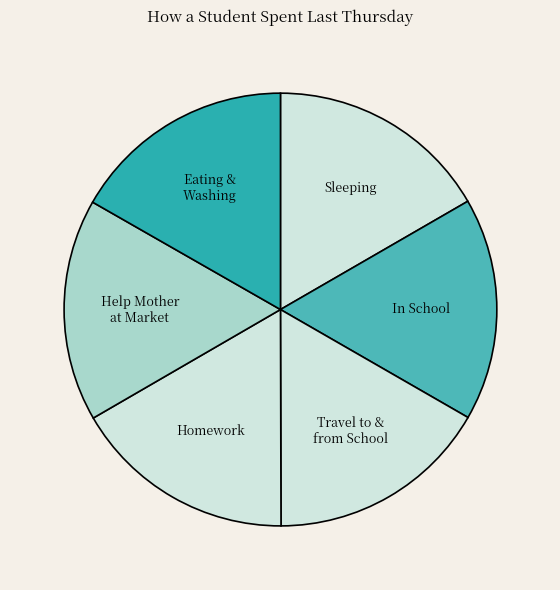

Do In School and Eating & Washing together represent more than half of the pie?

No